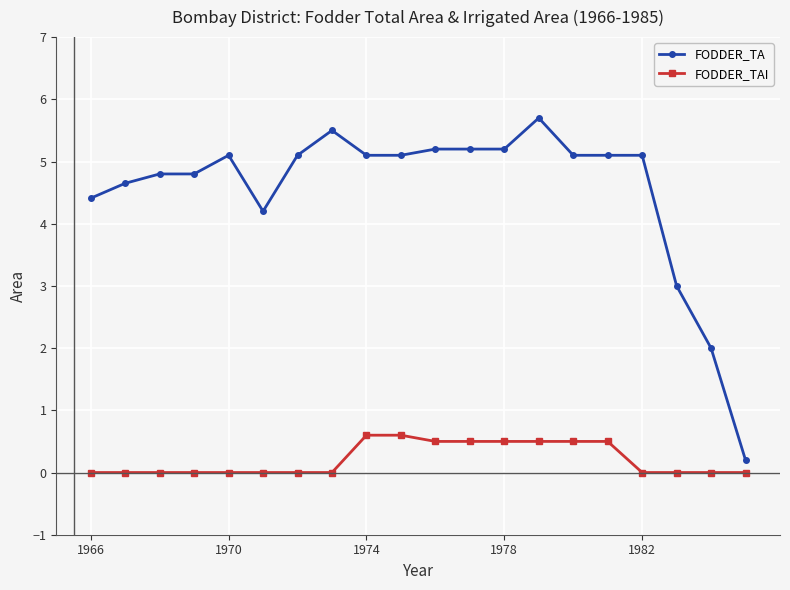

What is the average value of the FODDER_TA series?

4.5